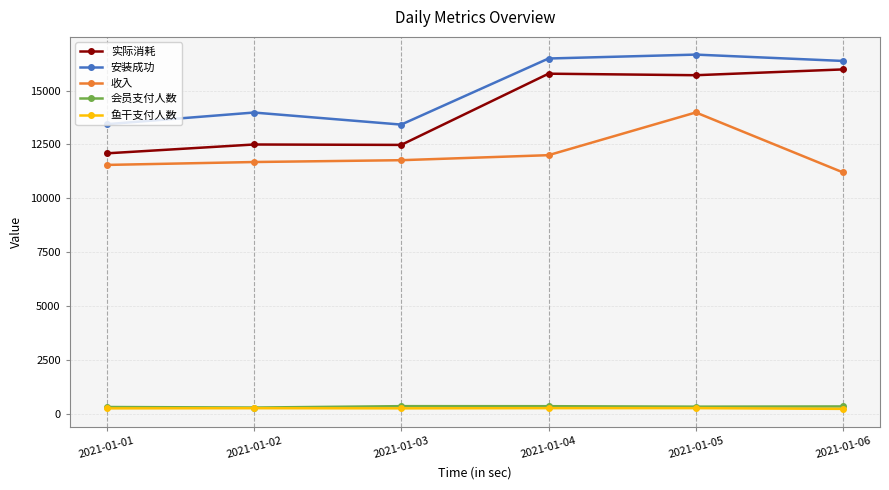

What value does the 会员支付人数 series have at 2021-01-02?

278.0